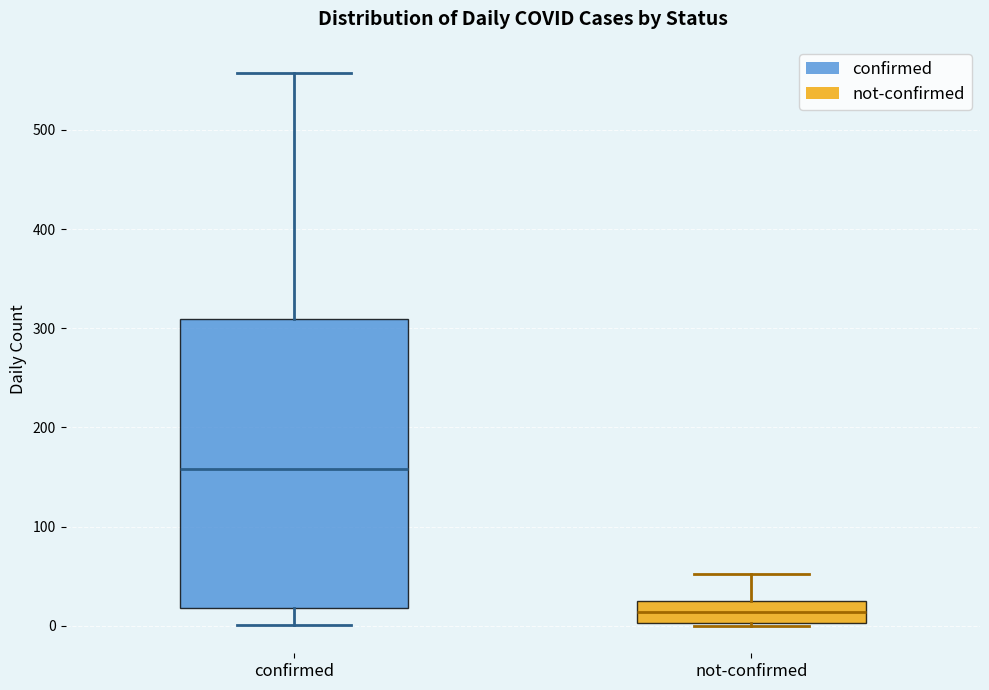

Reading left to right, transcribe this box plot: for each box, give where its median line is, the range the box spans, and where its two whiskers end, as read against the y-axis. The values are not printed on the chart, so give them approximately, as read against the axis.

confirmed: median 160, box 20 to 310, whiskers 0 to 560
not-confirmed: median 10, box 0 to 30, whiskers 0 to 50